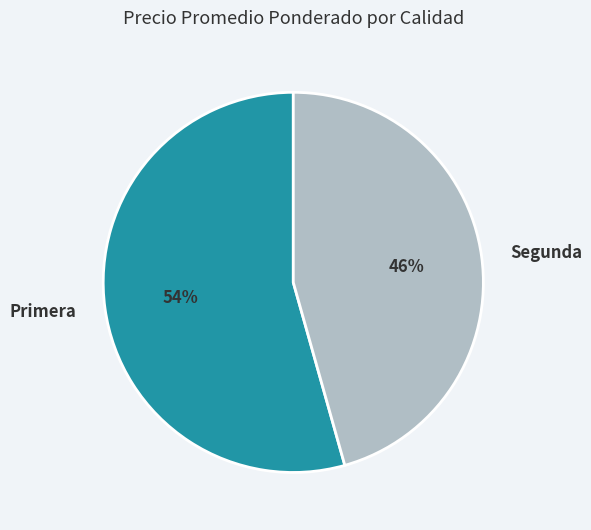

Is the sum of Primera and Segunda greater than half?

Yes